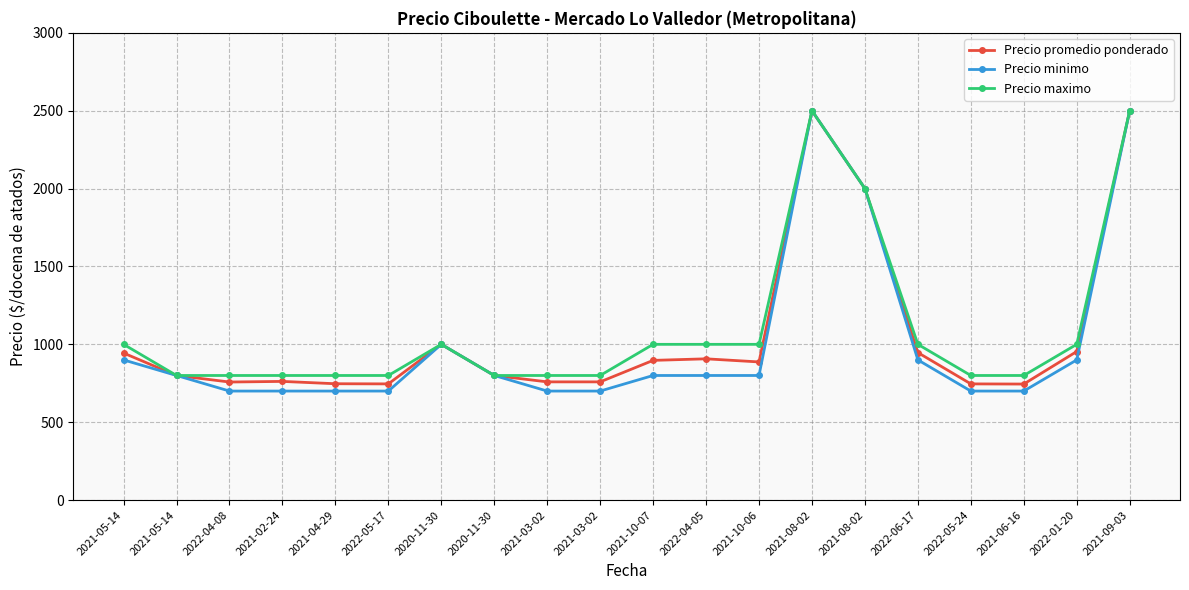

Reading left to right, what are all the values shown in this chart?

Precio promedio ponderado: 2021-05-14=944	2021-05-14=800	2022-04-08=758	2021-02-24=762	2021-04-29=747	2022-05-17=746	2020-11-30=1000	2020-11-30=800	2021-03-02=759	2021-03-02=759	2021-10-07=897	2022-04-05=907	2021-10-06=887	2021-08-02=2500	2021-08-02=2000	2022-06-17=947	2022-05-24=746	2021-06-16=745	2022-01-20=954	2021-09-03=2500
Precio minimo: 2021-05-14=900	2021-05-14=800	2022-04-08=700	2021-02-24=700	2021-04-29=700	2022-05-17=700	2020-11-30=1000	2020-11-30=800	2021-03-02=700	2021-03-02=700	2021-10-07=800	2022-04-05=800	2021-10-06=800	2021-08-02=2500	2021-08-02=2000	2022-06-17=900	2022-05-24=700	2021-06-16=700	2022-01-20=900	2021-09-03=2500
Precio maximo: 2021-05-14=1000	2021-05-14=800	2022-04-08=800	2021-02-24=800	2021-04-29=800	2022-05-17=800	2020-11-30=1000	2020-11-30=800	2021-03-02=800	2021-03-02=800	2021-10-07=1000	2022-04-05=1000	2021-10-06=1000	2021-08-02=2500	2021-08-02=2000	2022-06-17=1000	2022-05-24=800	2021-06-16=800	2022-01-20=1000	2021-09-03=2500